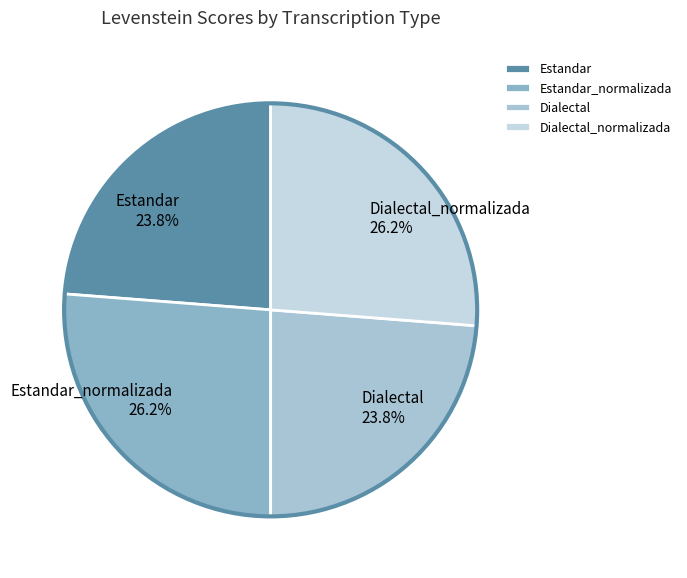

What is the total percentage of Estandar_normalizada and Estandar?

50.0%